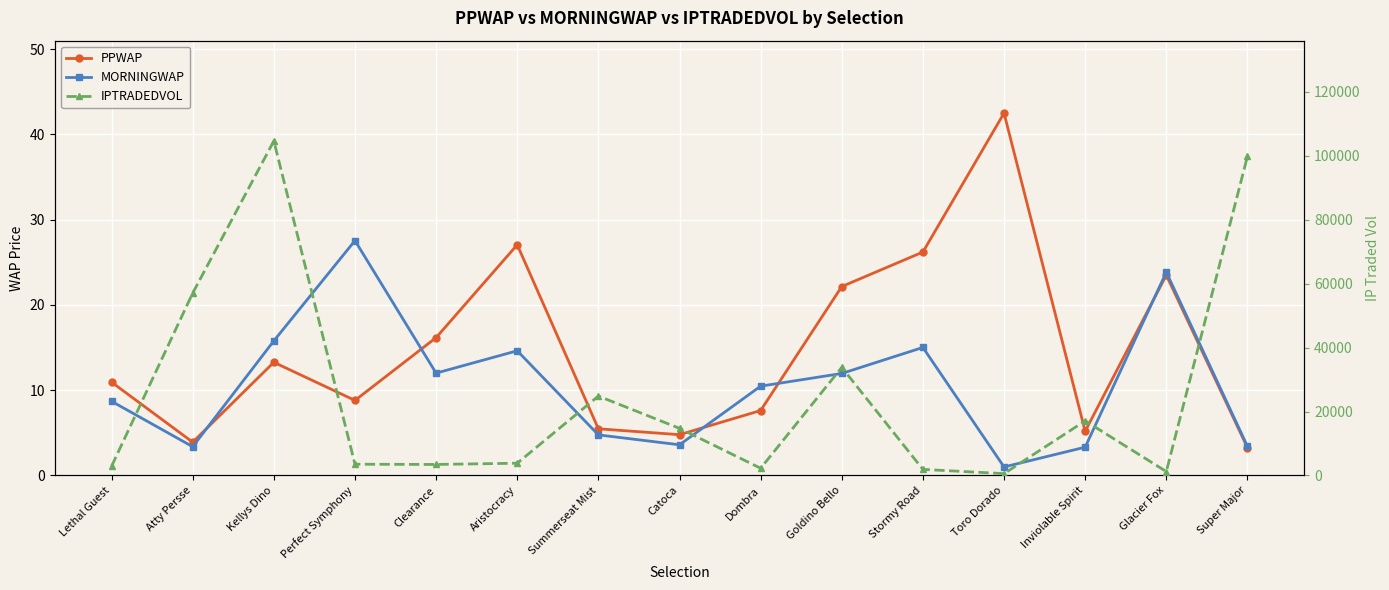

At which label does IPTRADEDVOL reach its peak?

Kellys Dino